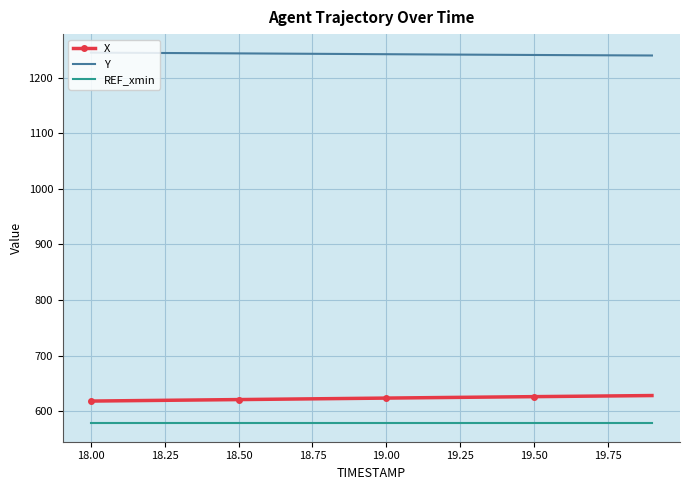

What is the minimum value shown in the chart?

578.5